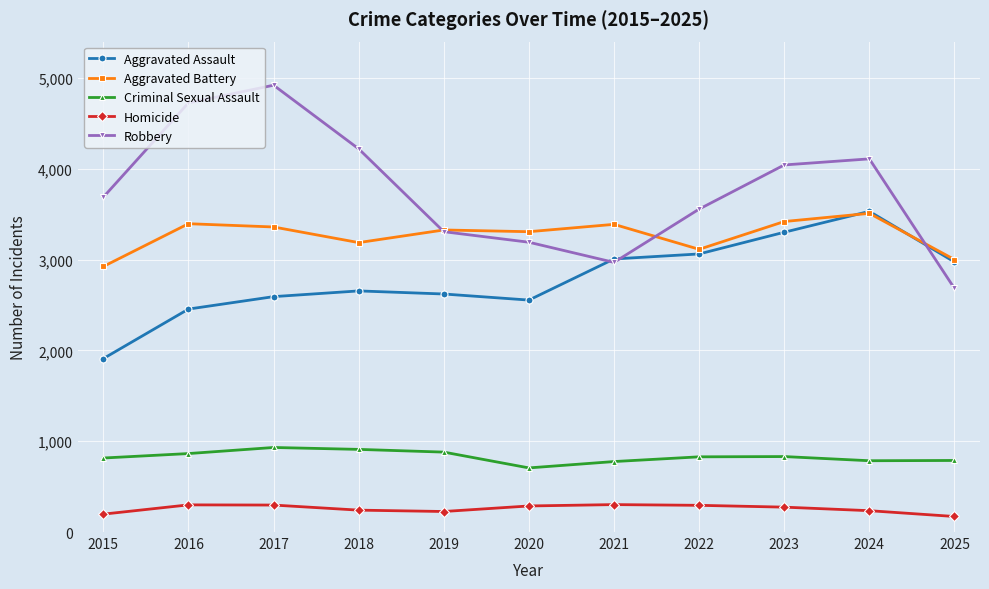

What is the maximum value for Aggravated Battery?

3509